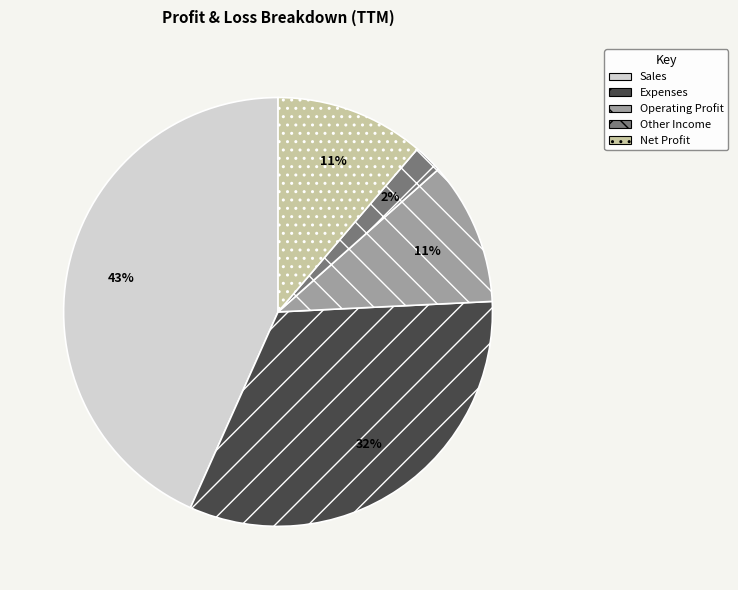

Count the number of slices in the pie.

5